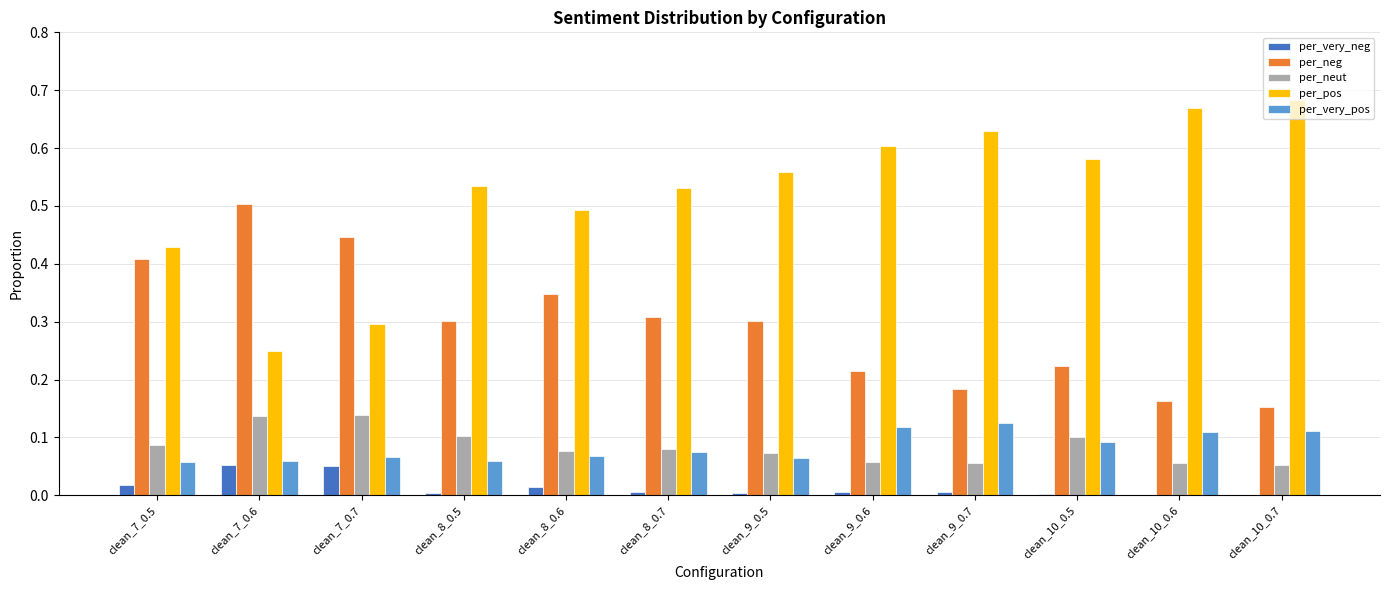

Is the value of per_very_pos at clean_9_0.6 greater than the value of per_pos at clean_8_0.7?

No